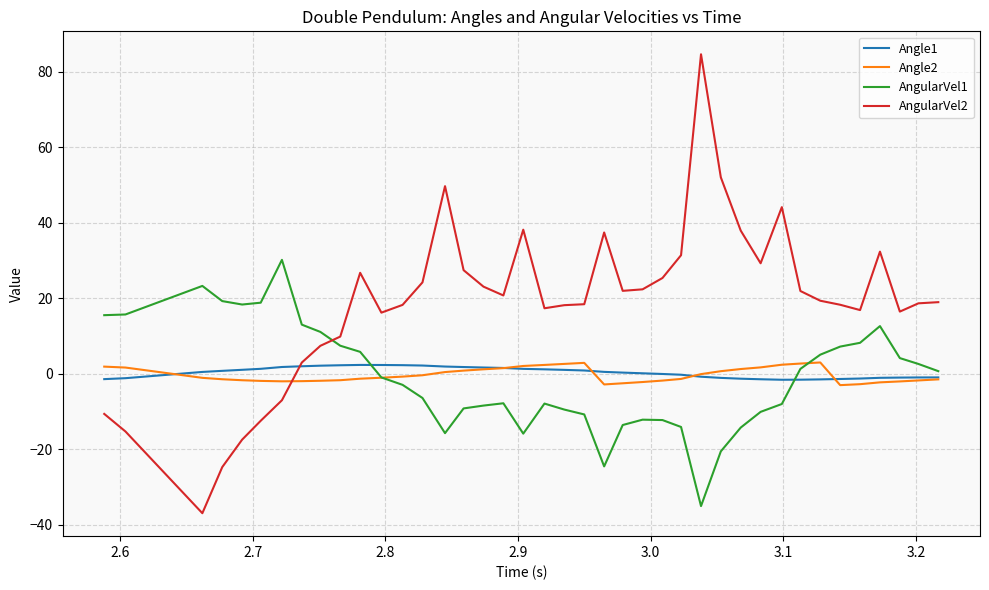

What is the difference between the maximum and minimum values in the Angle1 series?

3.9